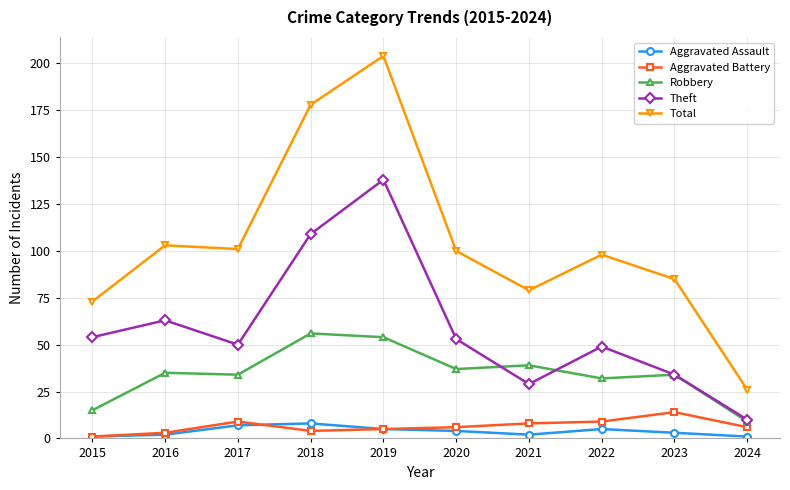

How many data points in Robbery are less than 35?

5